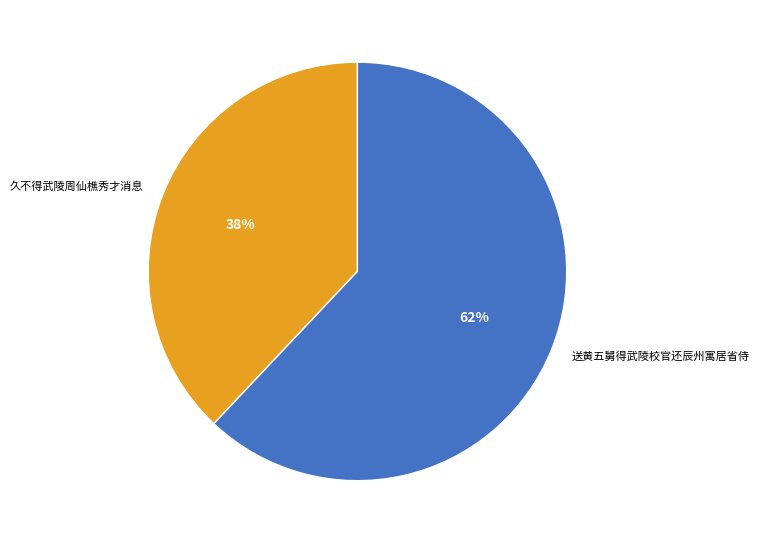

To the nearest percent, what is the difference between the 久不得武陵周仙樵秀才消息 and 送黄五舅得武陵校官还辰州寓居省侍 slice percentages?

24%